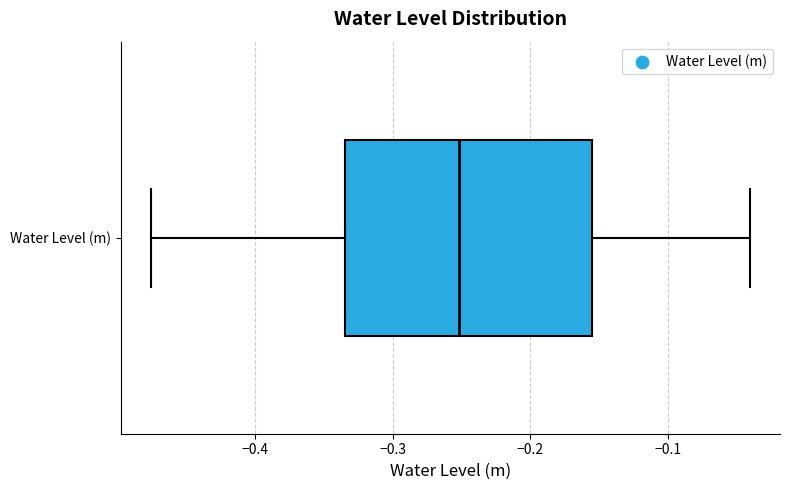

Transcribe this box plot: give where the median line is, the range the box spans, and where the two whiskers end, as read against the x-axis. The values are not printed on the chart, so give them approximately, as read against the axis.

median -0.25, box -0.34 to -0.15, whiskers -0.48 to -0.04